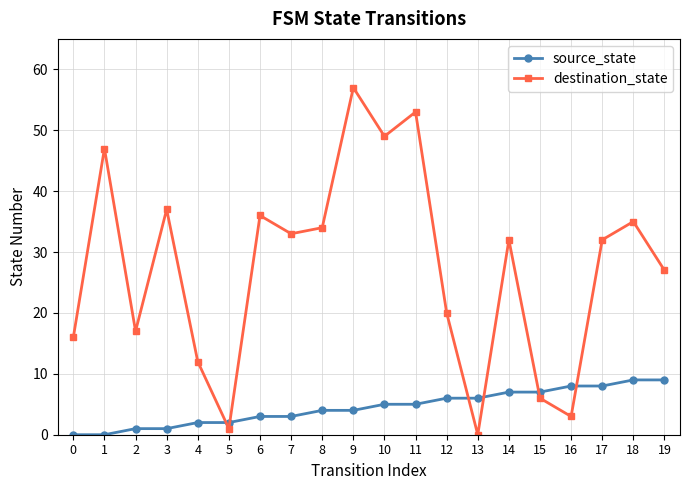

Where do source_state and destination_state first cross each other?

4 and 5